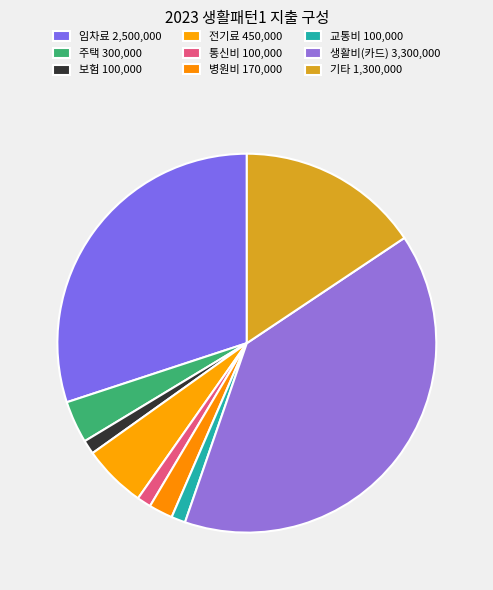

Is 전기료 the majority of the pie?

No